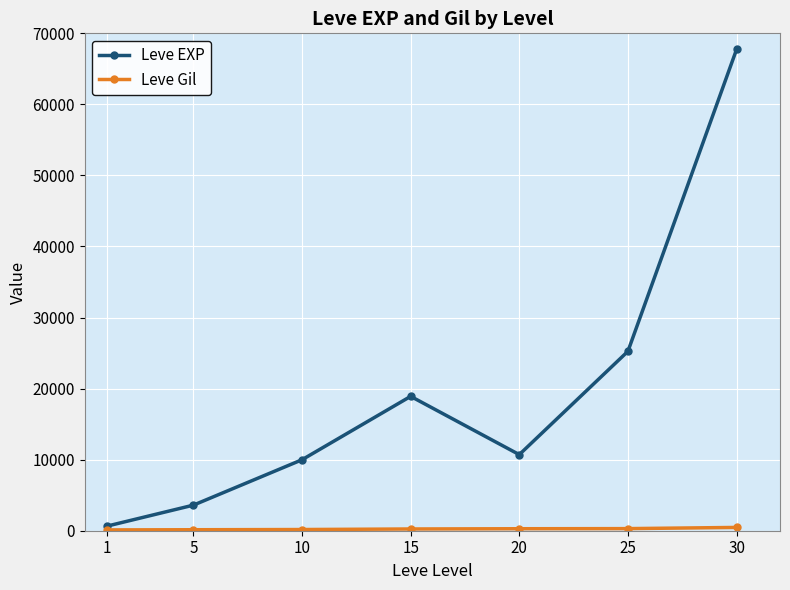

What is the sum of all Leve EXP values?

136820